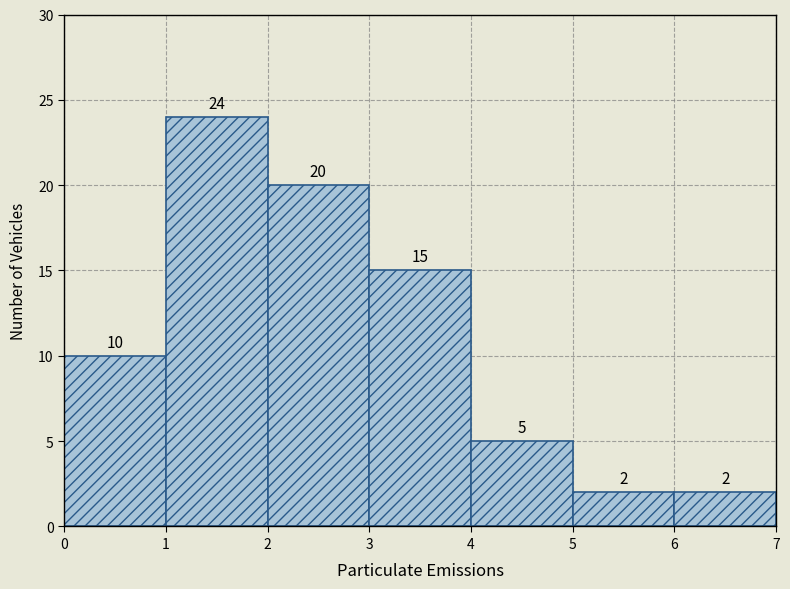

How tall is the bar that spans 3 to 4 on the x-axis?

15